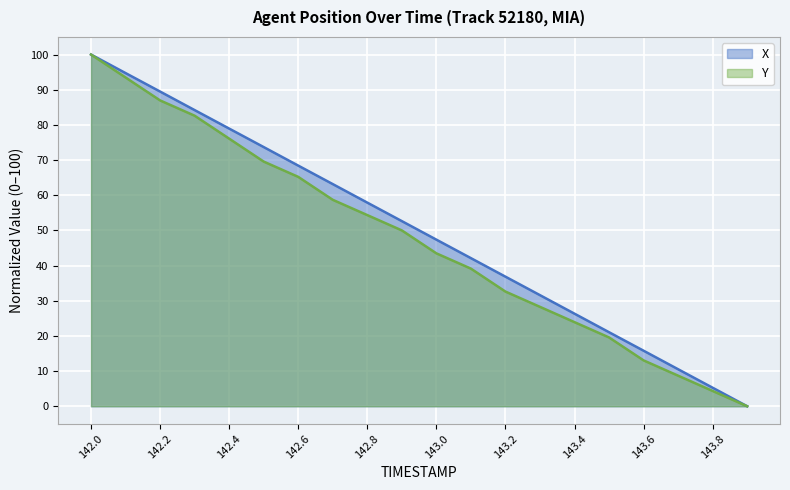

How many positive values does the Y series have?

19